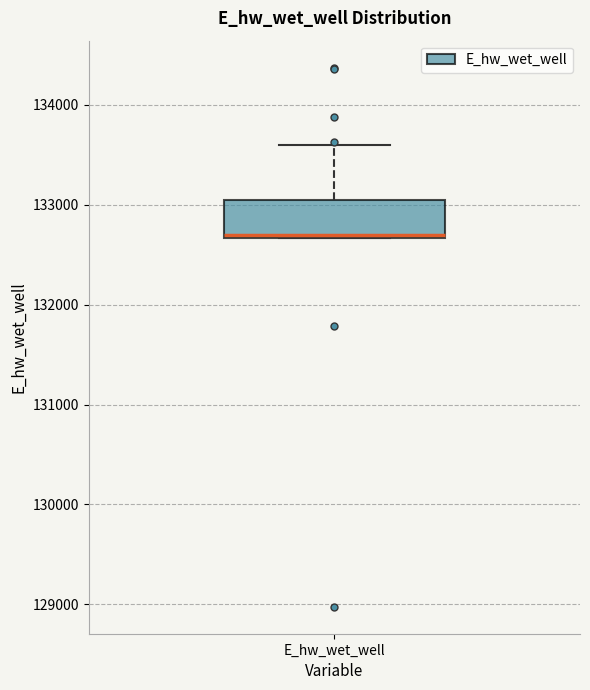

Read this box plot against the y-axis: the position of the median line, the range covered by the box, and the ends of both whiskers. The values are not printed on the chart, so give them approximately, as read against the axis.

median 132700, box 132700 to 133100, whiskers 132700 to 133600